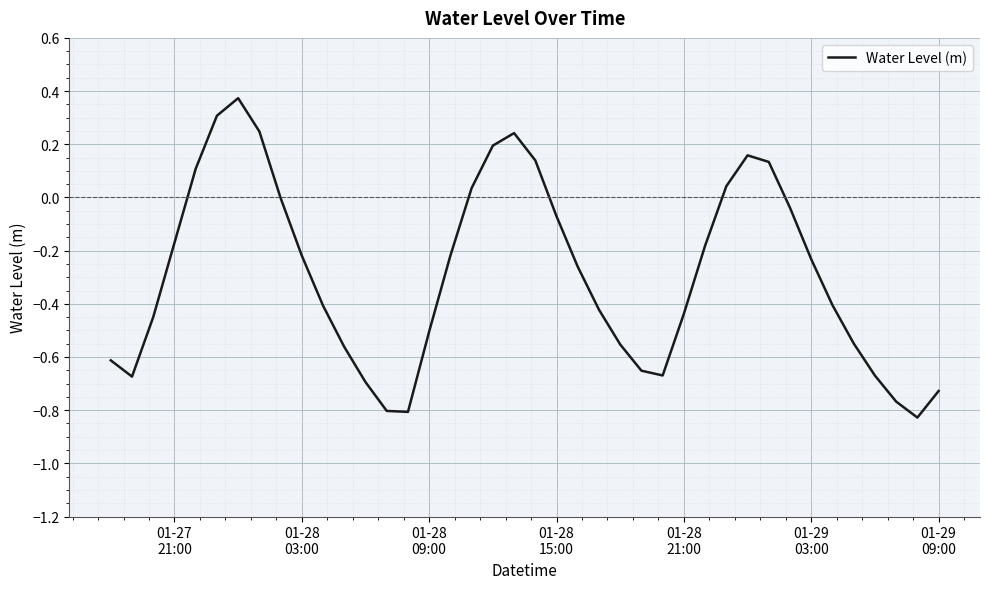

What is the difference between the maximum and minimum values?

1.2